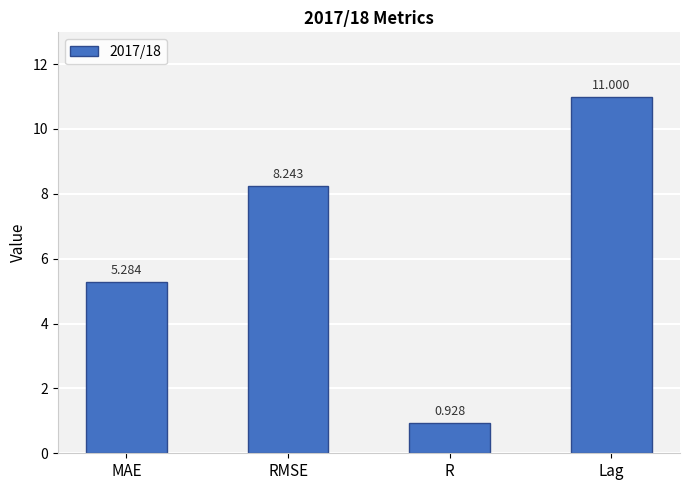

Which label corresponds to the largest value in the chart?

Lag